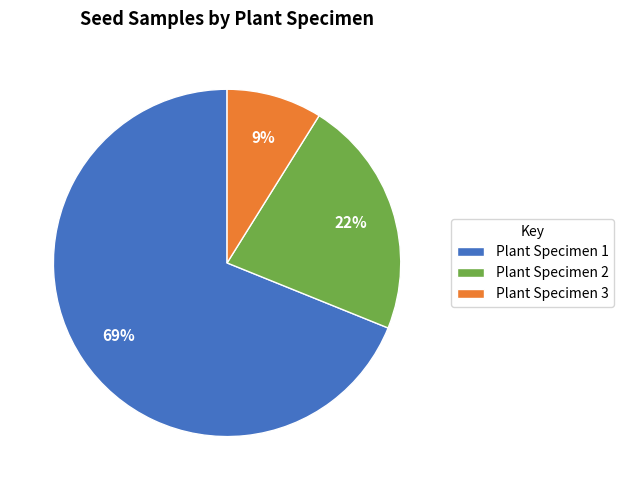

What is the ratio of the value at Plant Specimen 3 to the value at Plant Specimen 2?

0.4